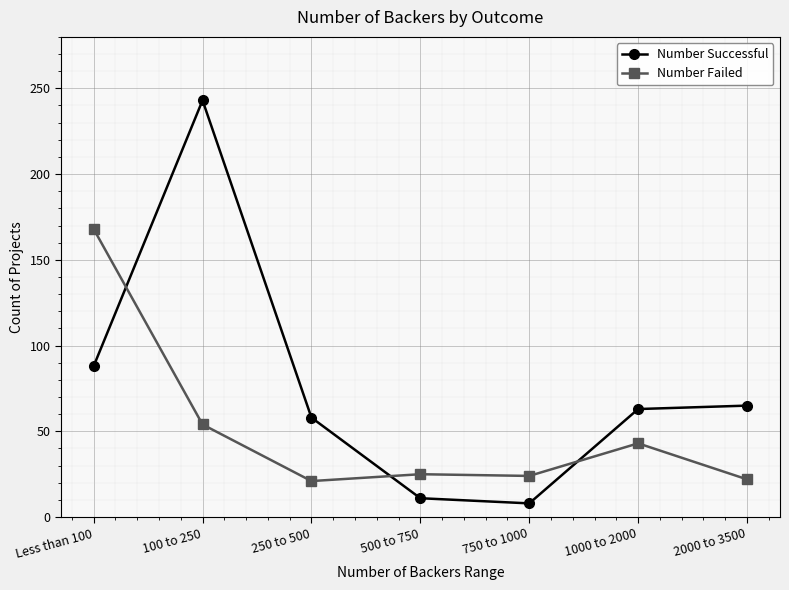

In Number Failed, how many points are lower than both neighbors (excluding endpoints)?

2